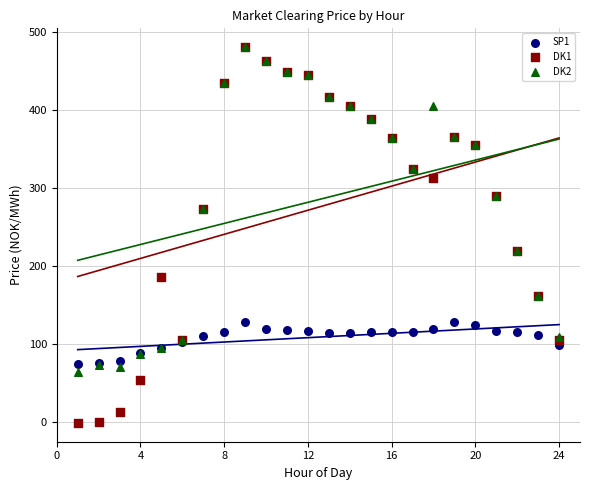

What are all the series names shown in the legend?

SP1, DK1, DK2